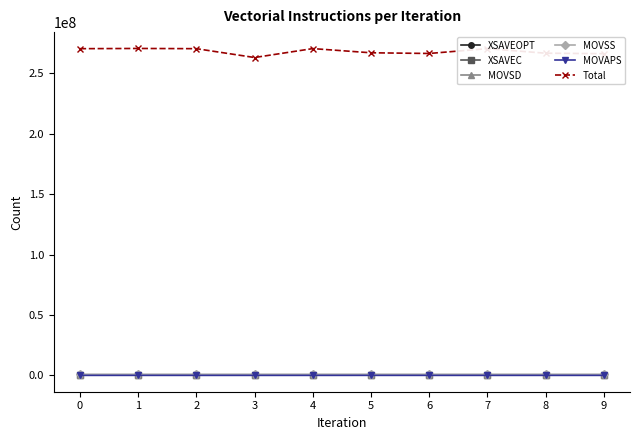

Does the chart have visible grid lines?

No